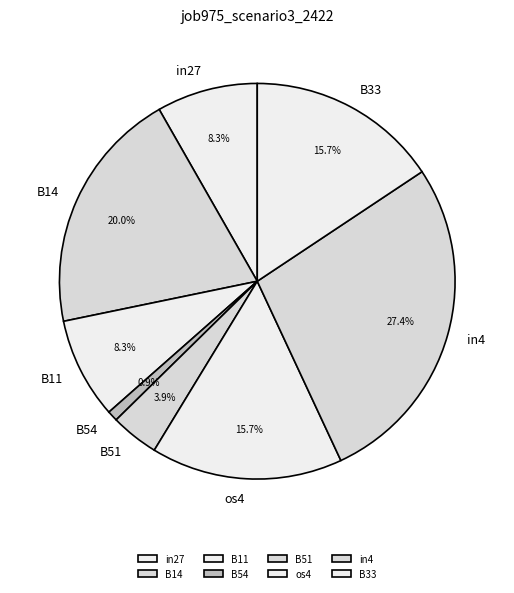

What percentage is NOT represented by os4?

84.3%